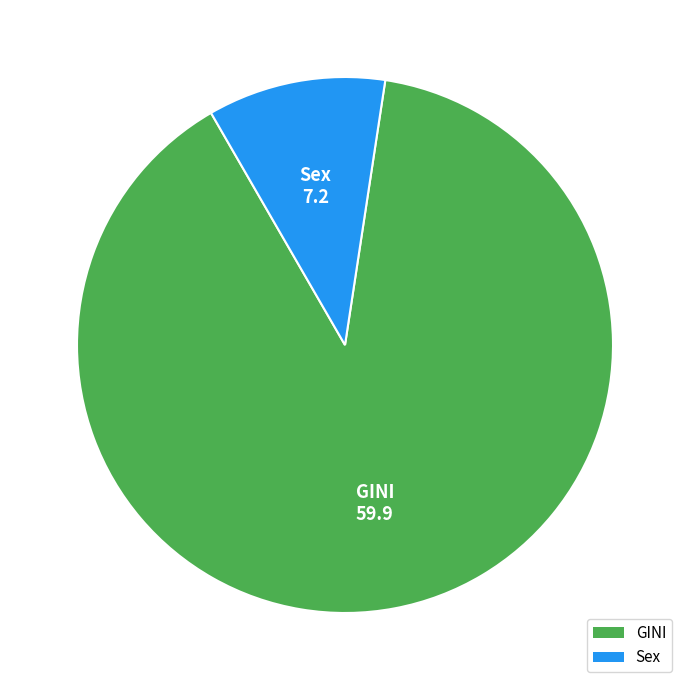

Do GINI and Sex together represent more than half of the pie?

Yes